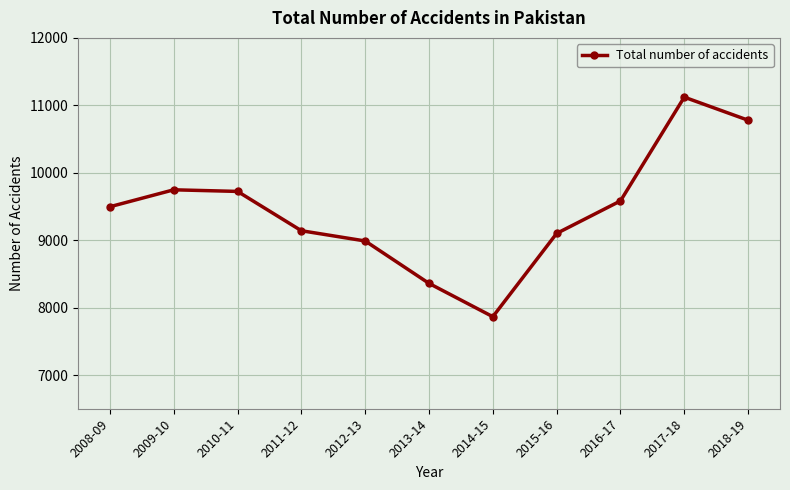

Approximately how many times larger is the value at 2008-09 compared to 2011-12?

1.0